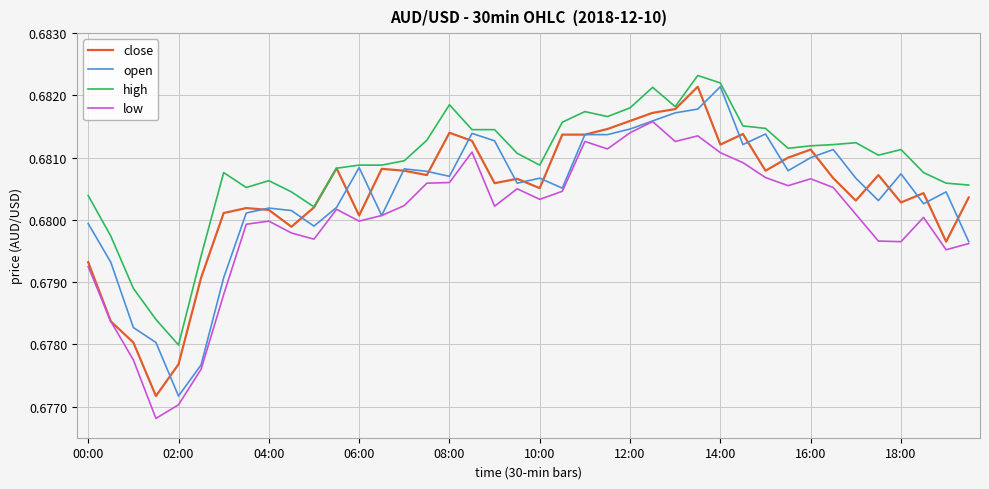

Which series has the largest total across all categories?

high